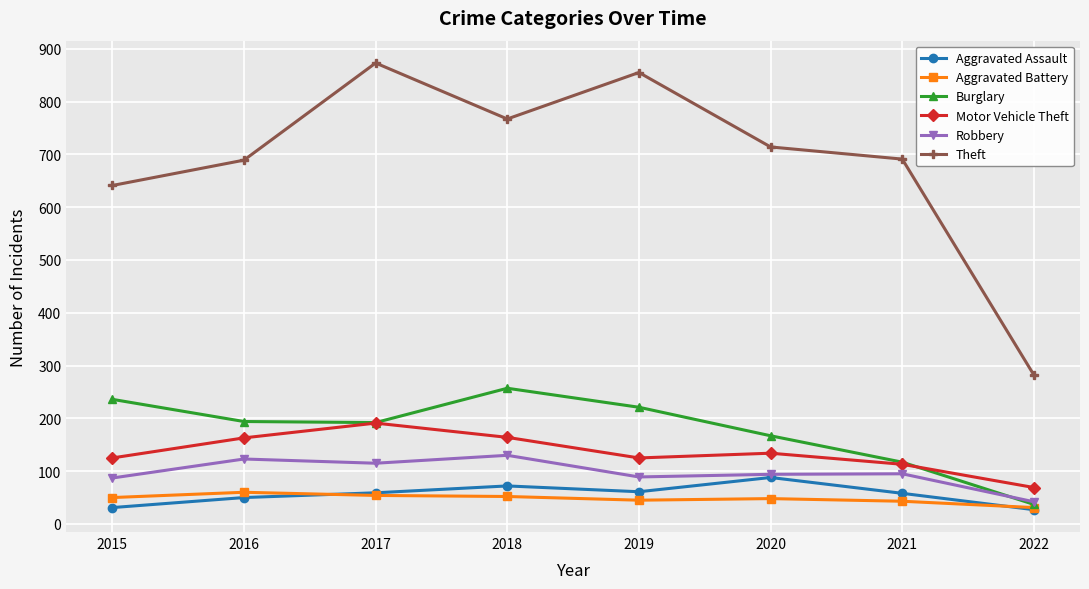

What is the smallest value displayed?

27